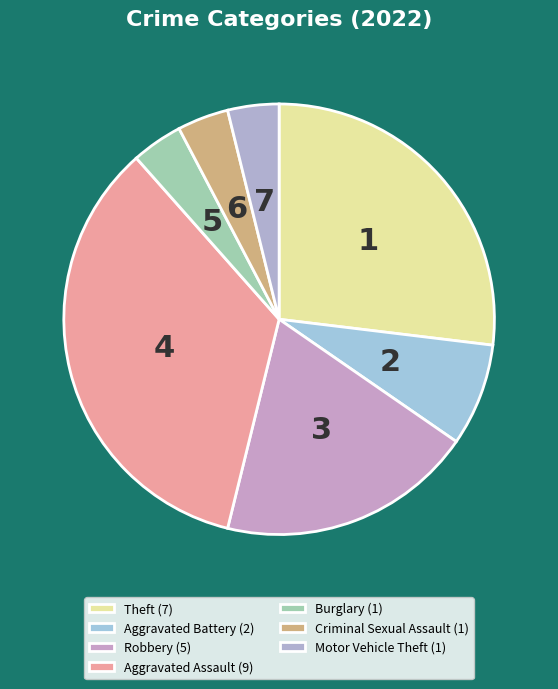

Is it true that Theft is 27% of the pie?

True